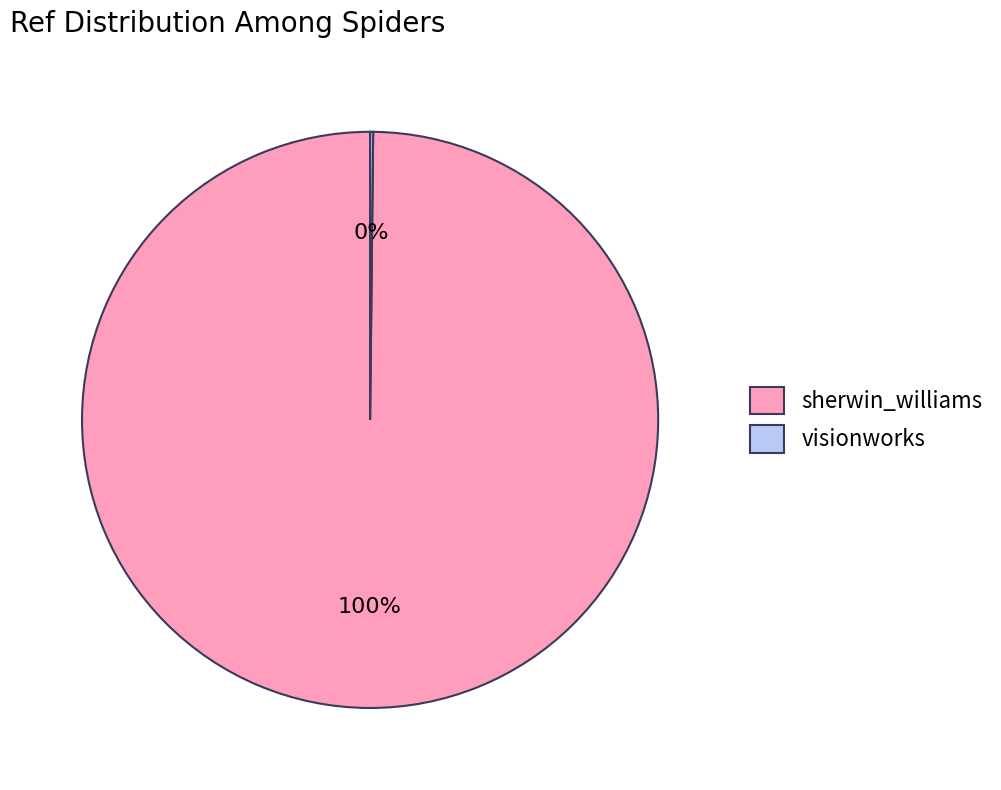

What percentage is the sherwin_williams slice, to the nearest percent?

100%